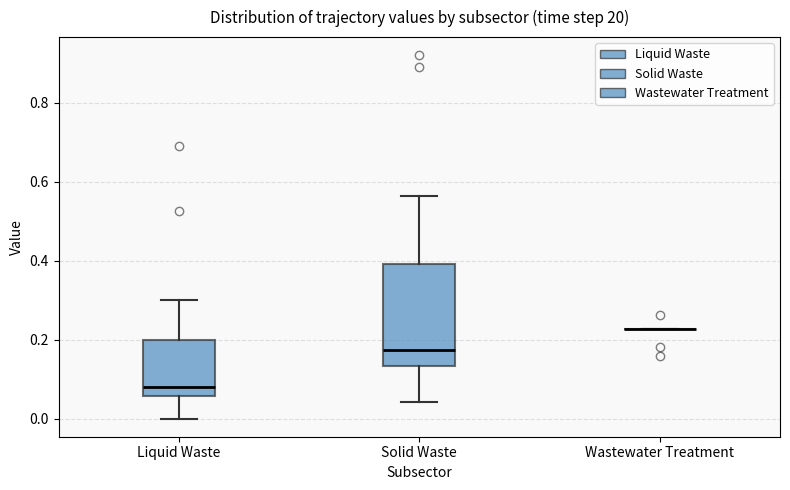

Which box is the tallest, from its lower edge to its upper edge?

Solid Waste